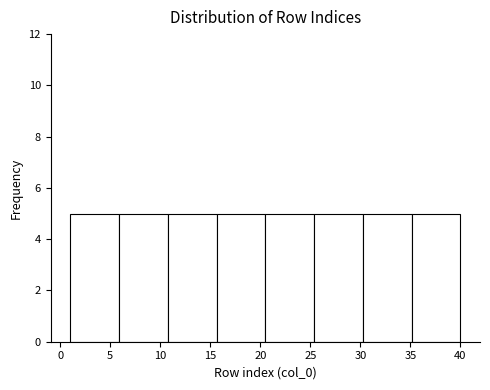

Reading left to right, list every bar in this chart as the range it spans on the x-axis followed by its height. Neither the bar edges nor the heights are printed on the chart, so give them approximately, as read against the axes.

1.0 to 6.0: 5
6.0 to 11.0: 5
11.0 to 15.5: 5
15.5 to 20.5: 5
20.5 to 25.5: 5
25.5 to 30.5: 5
30.5 to 35.0: 5
35.0 to 40.0: 5